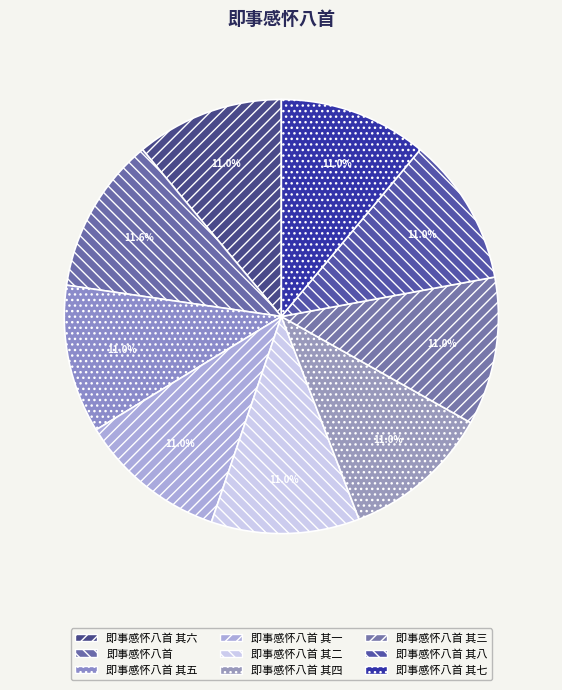

What percentage do 即事感怀八首 其六 and 即事感怀八首 其八 together represent?

22.1%